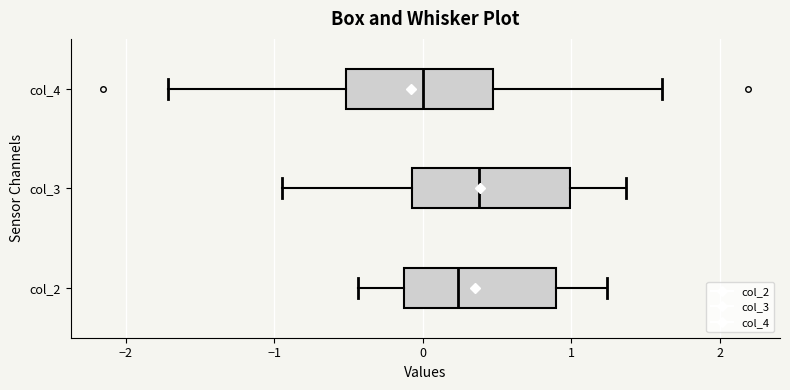

Reading bottom to top, transcribe this box plot: for each box, give where its median line is, the range the box spans, and where its two whiskers end, as read against the x-axis. The values are not printed on the chart, so give them approximately, as read against the axis.

col_2: median 0.2, box -0.1 to 0.9, whiskers -0.4 to 1.2
col_3: median 0.4, box -0.1 to 1.0, whiskers -1.0 to 1.4
col_4: median 0.0, box -0.5 to 0.5, whiskers -1.7 to 1.6